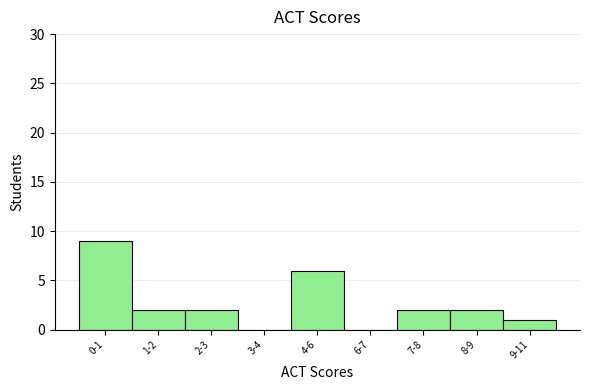

Reading left to right, transcribe all the data shown in this chart.

0-1=9	1-2=2	2-3=2	3-4=0	4-6=6	6-7=0	7-8=2	8-9=2	9-11=1